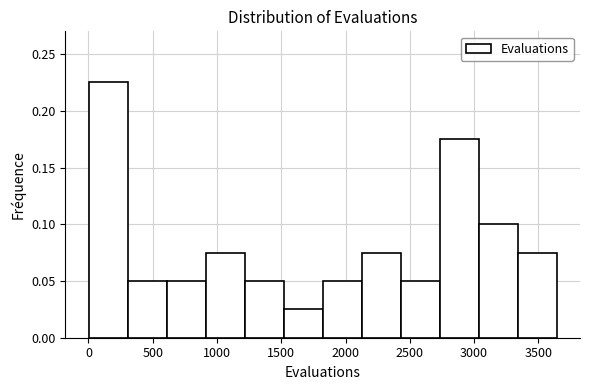

Over which range of the x-axis is the bar tallest?

0 to 300